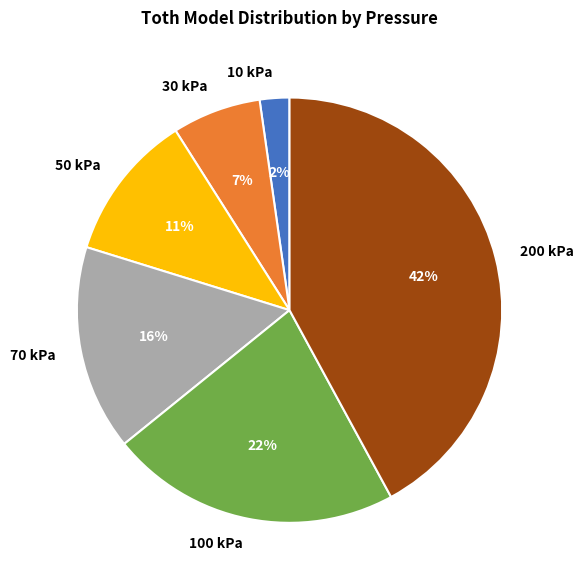

To the nearest percent, what is the difference between the 70 kPa and 200 kPa slice percentages?

26%